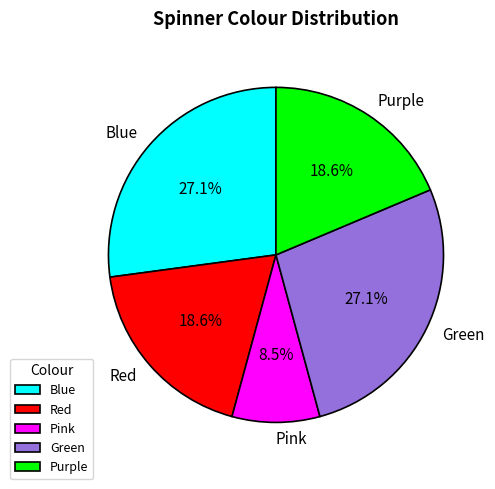

How many segments does this pie chart have?

5